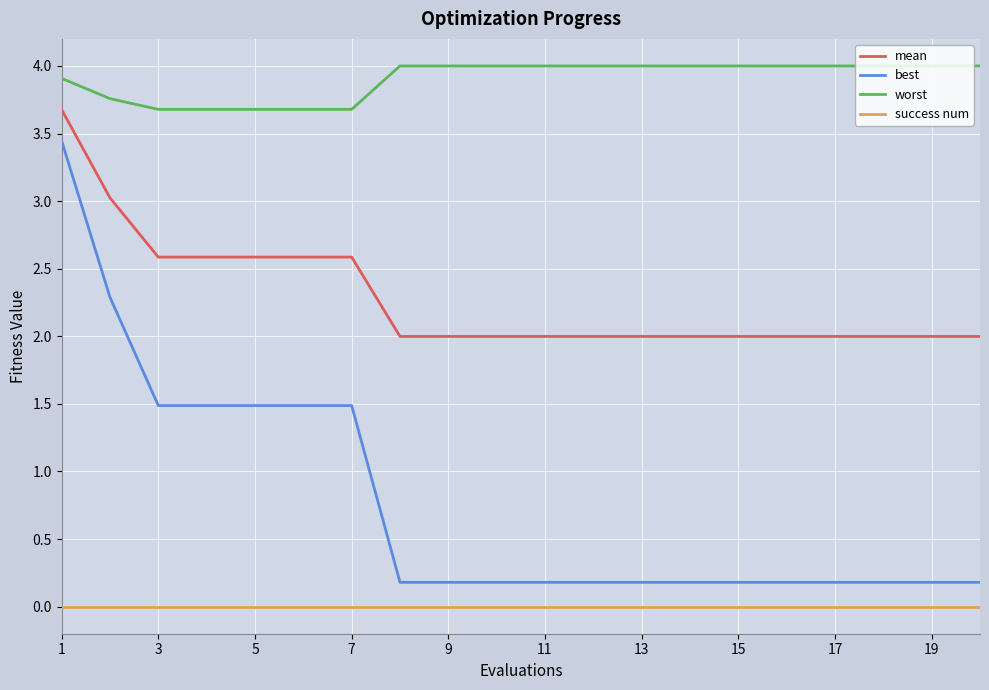

List the series in order of their peak value, highest first.

worst, mean, best, success num